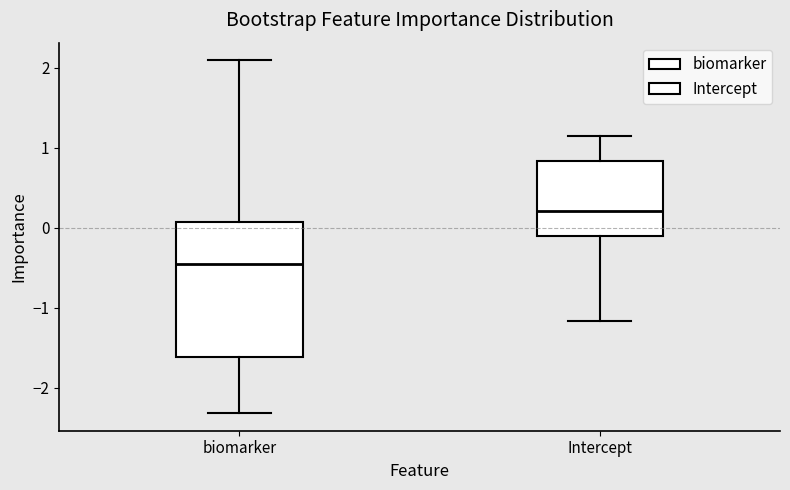

Which box has the highest median line?

Intercept